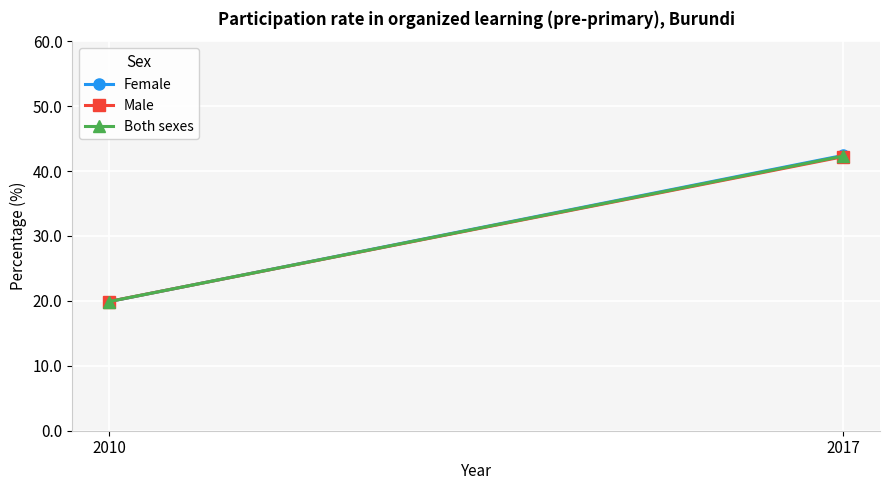

Where does the Female series first go above 42?

2017